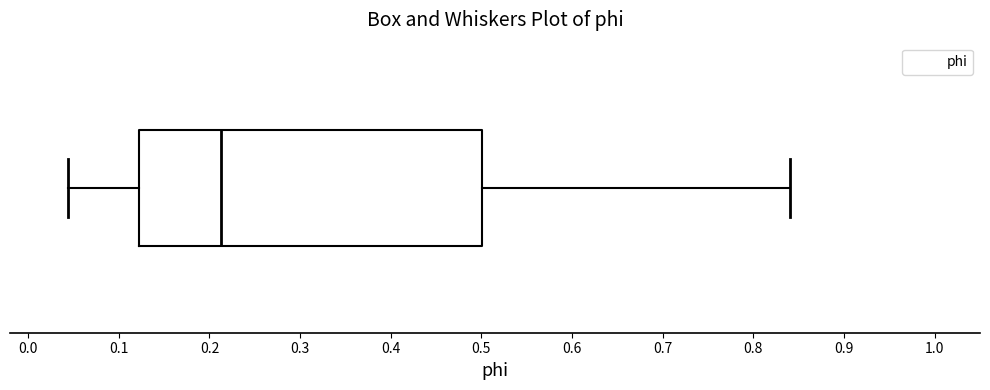

Where does the left whisker of the box end on the x-axis? The values are not printed on the chart, so give them approximately, as read against the axis.

0.04